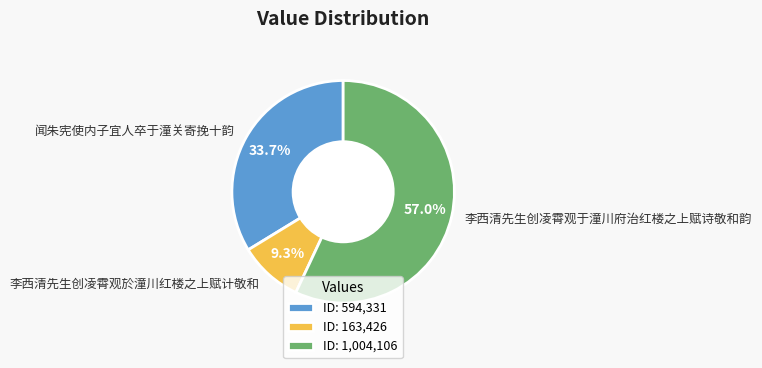

Which slice is the largest?

李西清先生创凌霄观于潼川府治红楼之上赋诗敬和韵